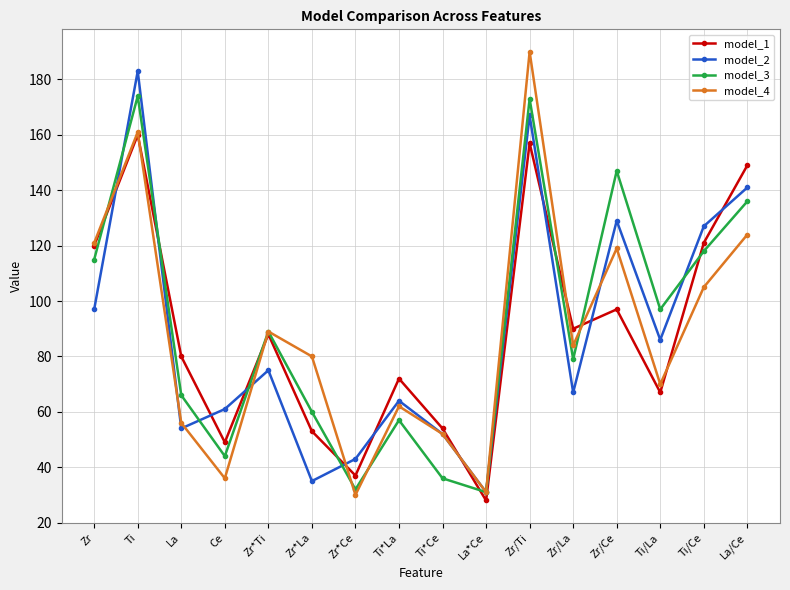

Between which two adjacent categories do model_3 and model_4 first intersect?

Zr and Ti